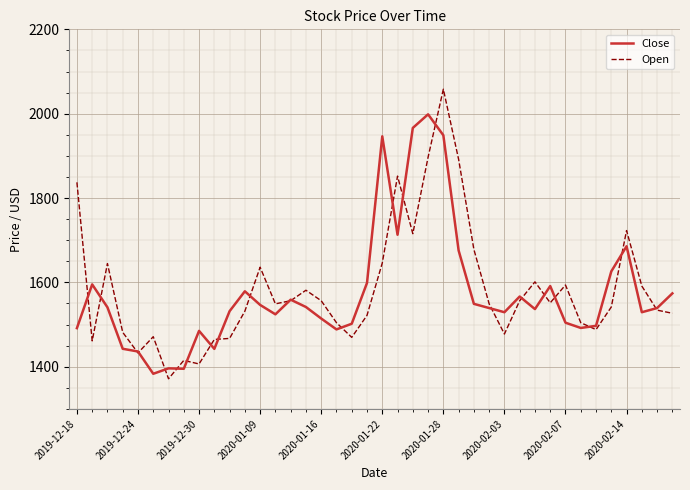

Which series has the widest spread of values?

Open